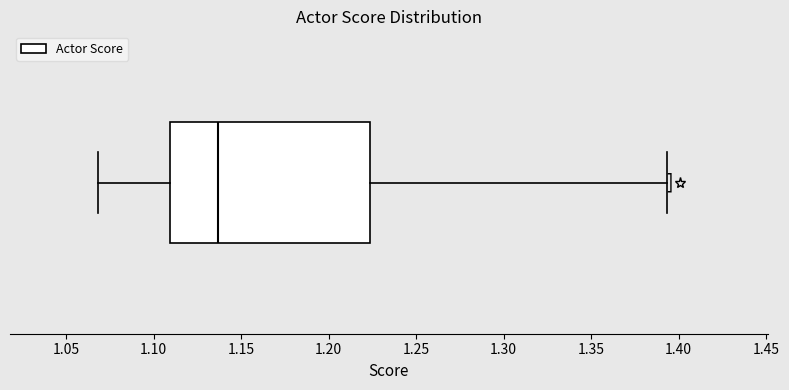

Read this box plot against the x-axis: the position of the median line, the range covered by the box, and the ends of both whiskers. The values are not printed on the chart, so give them approximately, as read against the axis.

median 1.135, box 1.110 to 1.225, whiskers 1.070 to 1.395